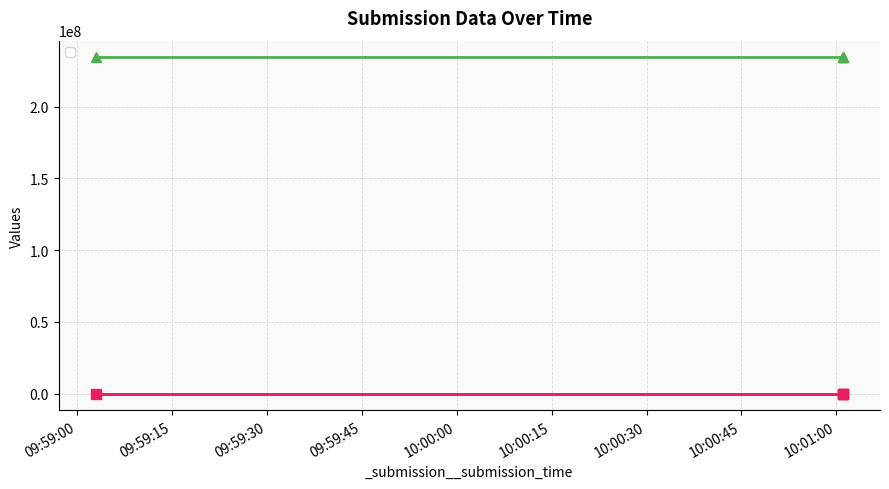

Rank the series by their maximum value, from lowest to highest.

_index, _parent_index, _submission__id